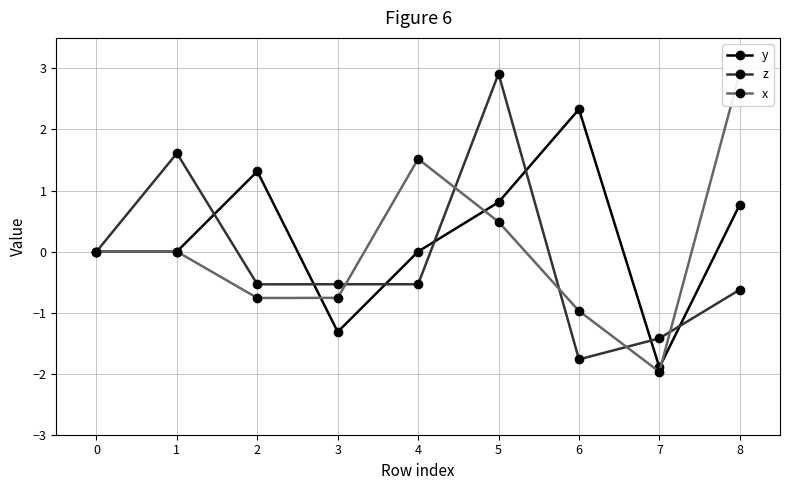

What is the sum of the y values at 5 and 1?

0.8